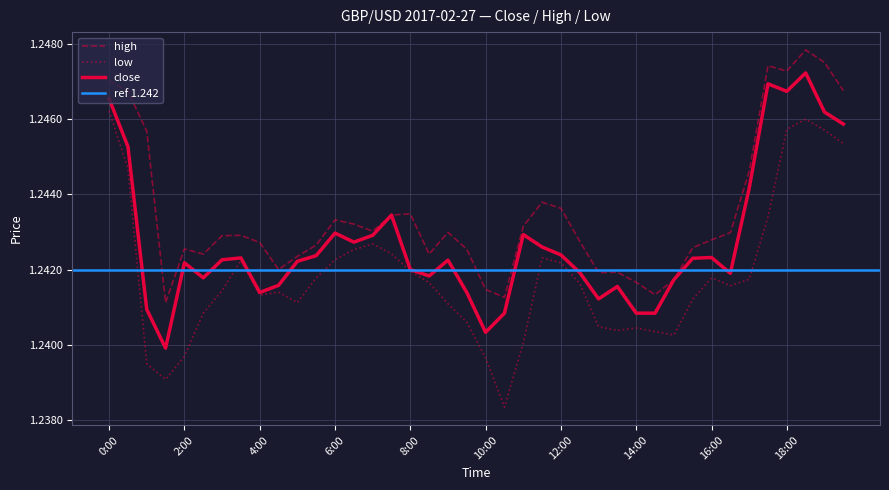

The value of close at 12:30 is 1.8. True or false?

False